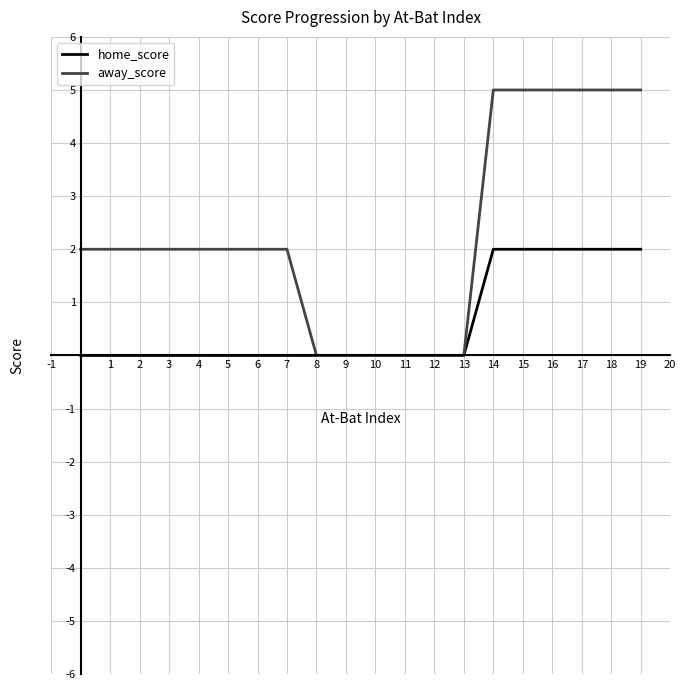

What is the difference between the maximum and minimum values in the away_score series?

5